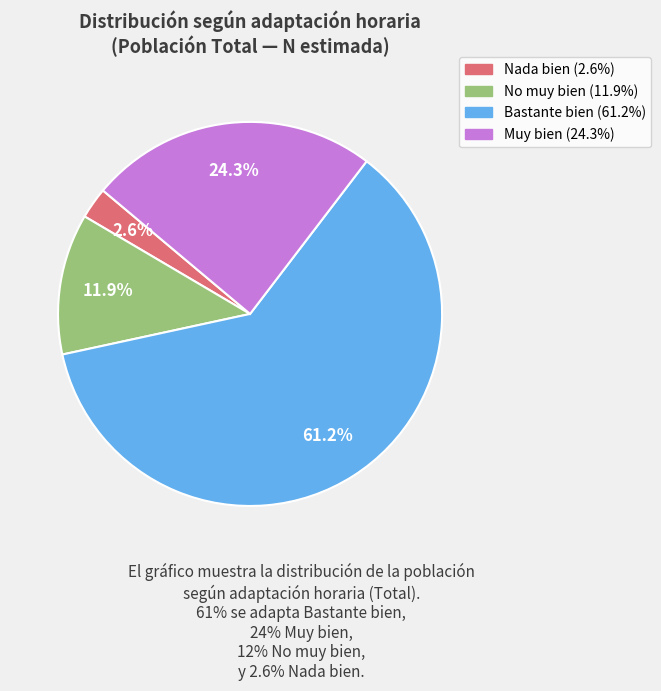

What is the total percentage of Bastante bien and No muy bien?

73.1%